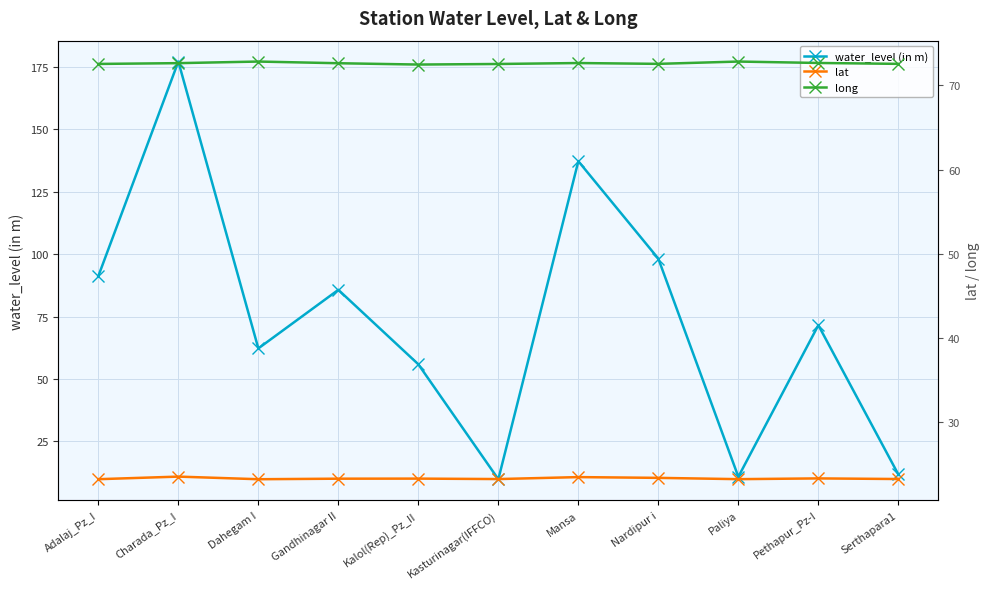

Where is the first local maximum for long?

Dahegam I